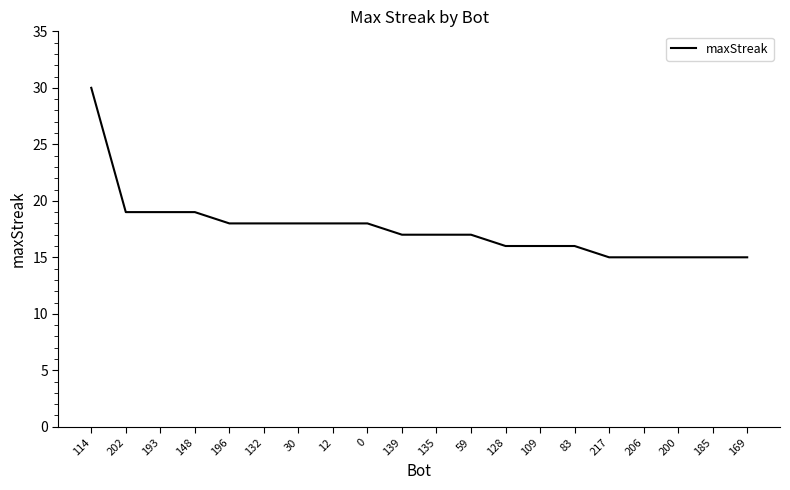

What is the approximate value at 128?

16